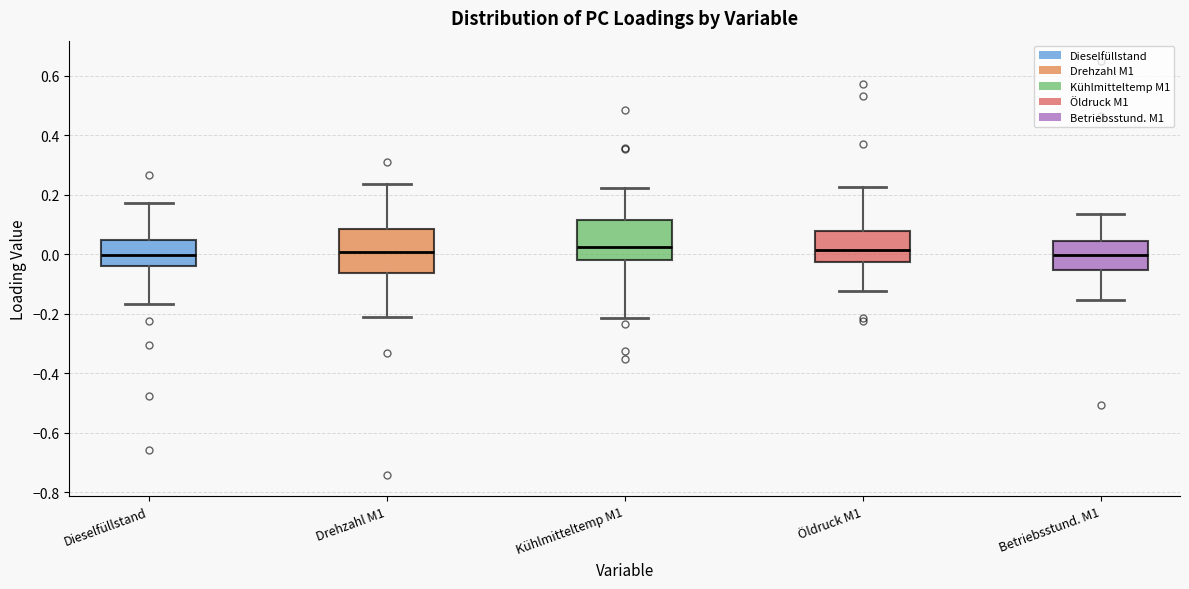

Reading left to right, transcribe this box plot: for each box, give where its median line is, the range the box spans, and where its two whiskers end, as read against the y-axis. The values are not printed on the chart, so give them approximately, as read against the axis.

Dieselfüllstand: median 0.00, box -0.04 to 0.04, whiskers -0.16 to 0.18
Drehzahl M1: median 0.00, box -0.06 to 0.08, whiskers -0.22 to 0.24
Kühlmitteltemp M1: median 0.02, box -0.02 to 0.12, whiskers -0.22 to 0.22
Öldruck M1: median 0.02, box -0.02 to 0.08, whiskers -0.12 to 0.22
Betriebsstund. M1: median 0.00, box -0.06 to 0.04, whiskers -0.16 to 0.14